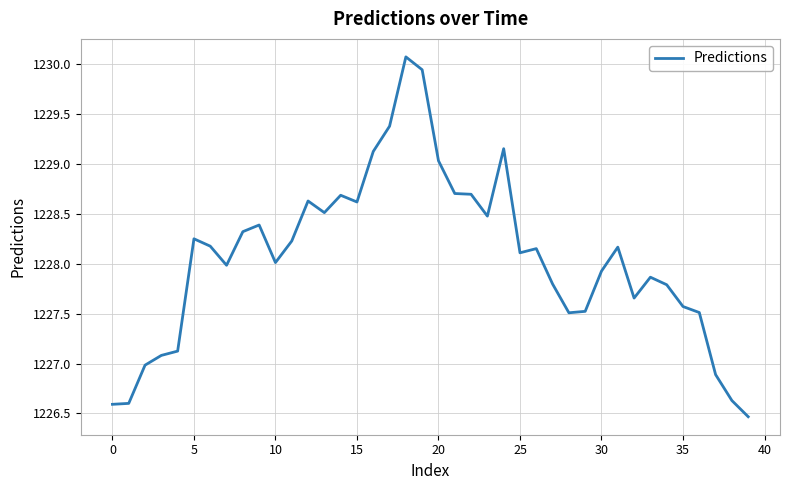

What is the minimum value shown in the chart?

1226.5